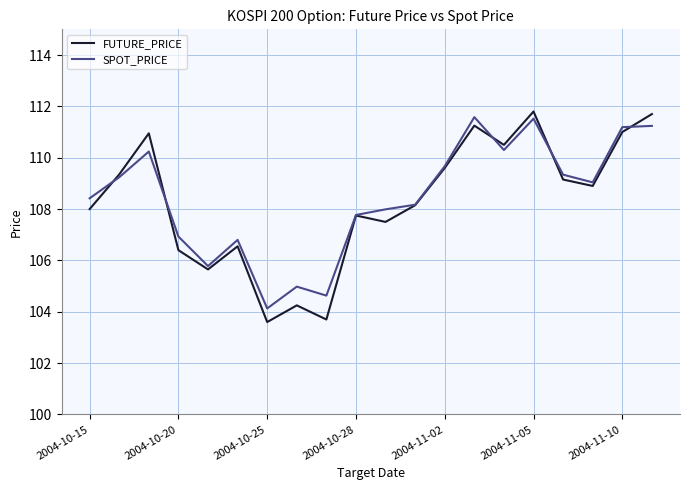

How many lines are shown in the chart?

2